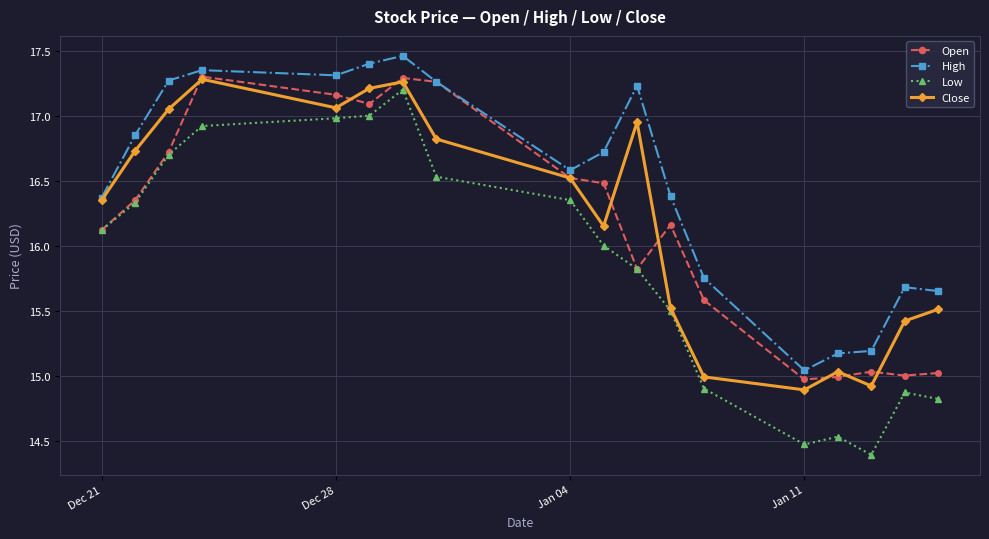

What is the difference between the maximum and minimum values in the Open series?

2.3